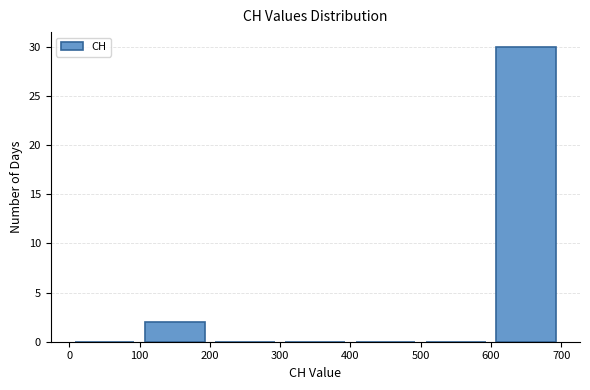

What is the height of the bar covering 600 to 700 on the x-axis? The values are not printed on the chart, so give them approximately, as read against the axis.

30